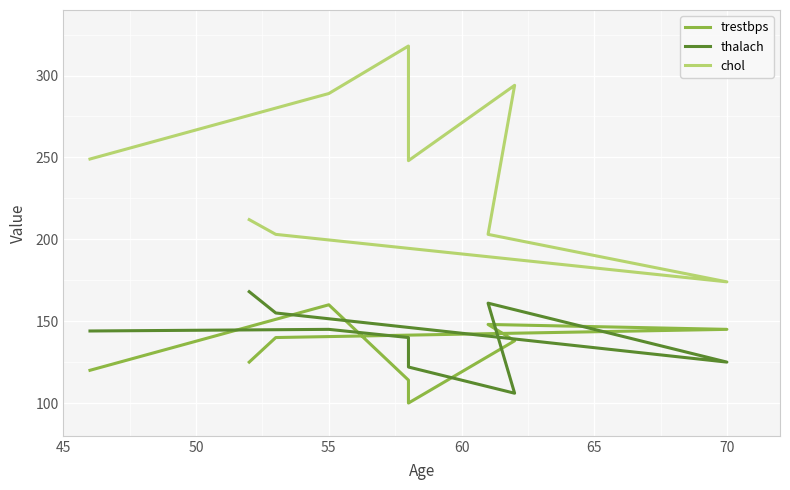

How many times do thalach and trestbps cross each other?

6